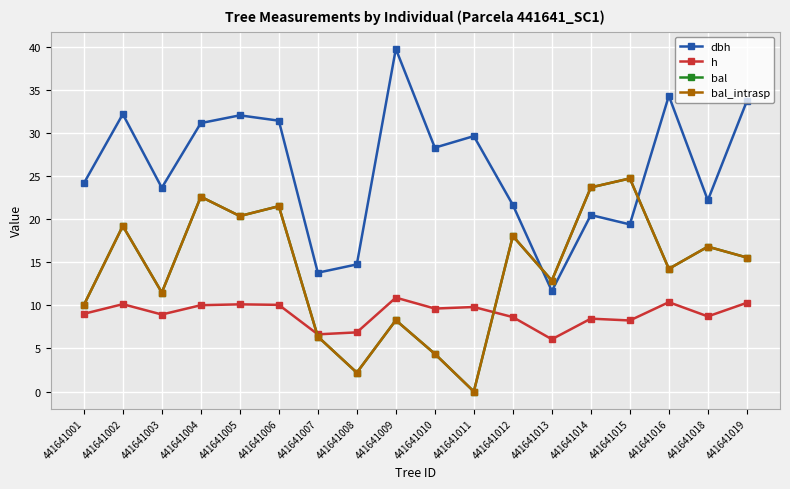

What is the total value across all series at 441641013?

43.5